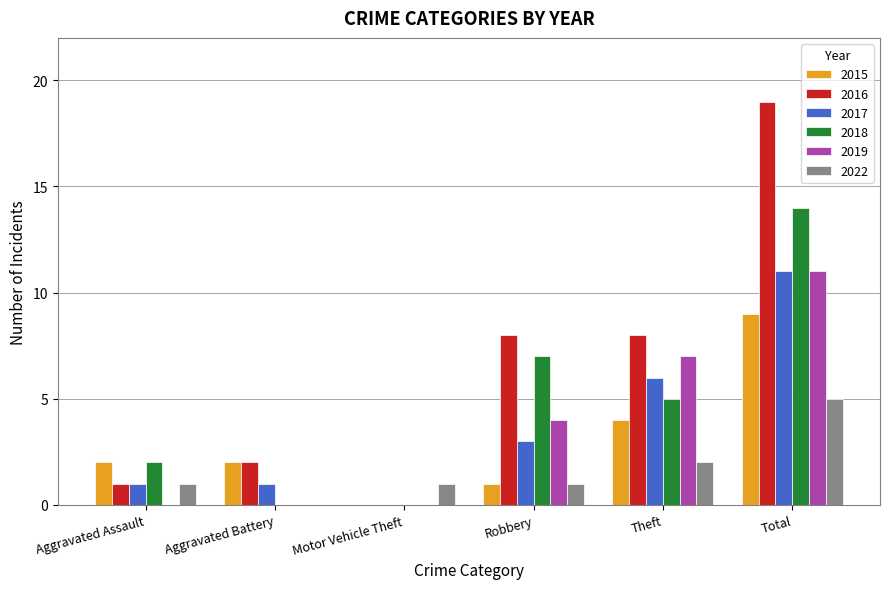

Are the bars horizontal?

No